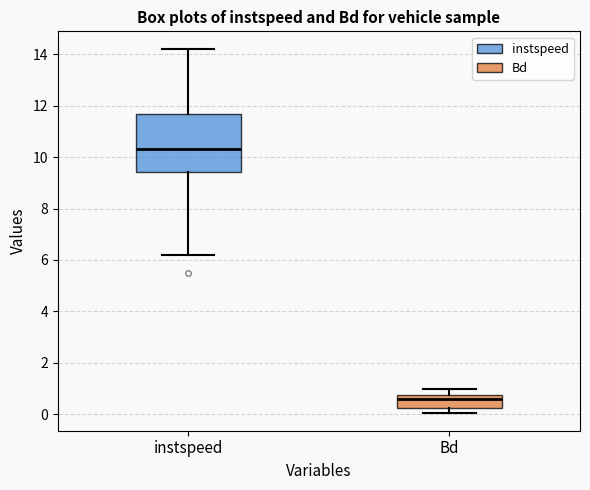

Reading left to right, read every box against the y-axis: the position of its median line, the range the box covers, and the ends of its whiskers. The values are not printed on the chart, so give them approximately, as read against the axis.

instspeed: median 10.4, box 9.4 to 11.6, whiskers 6.2 to 14.2
Bd: median 0.6, box 0.2 to 0.8, whiskers 0.0 to 1.0